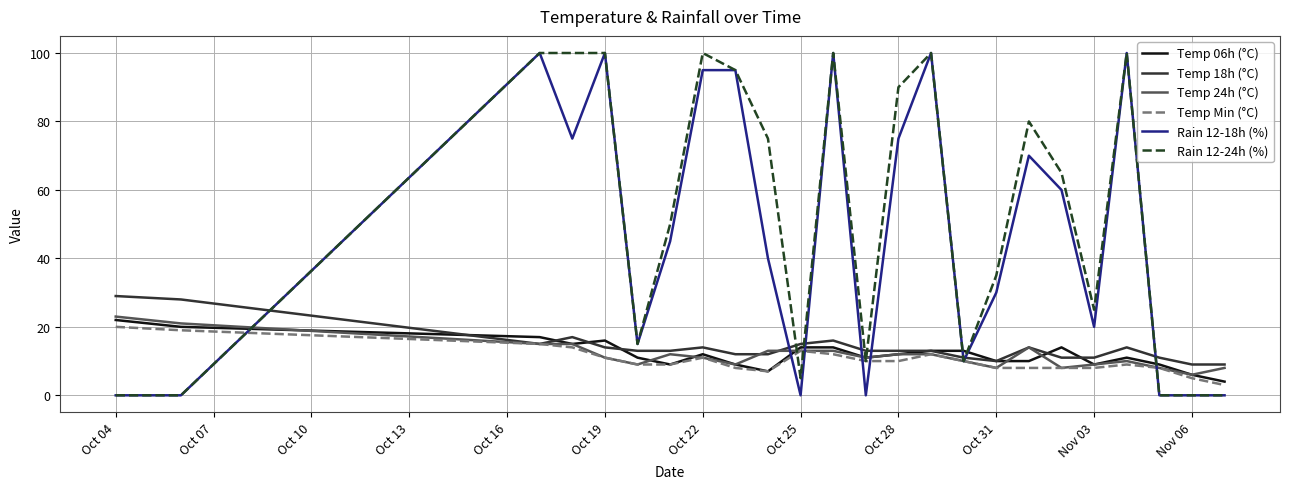

Count the number of data series in this chart.

6